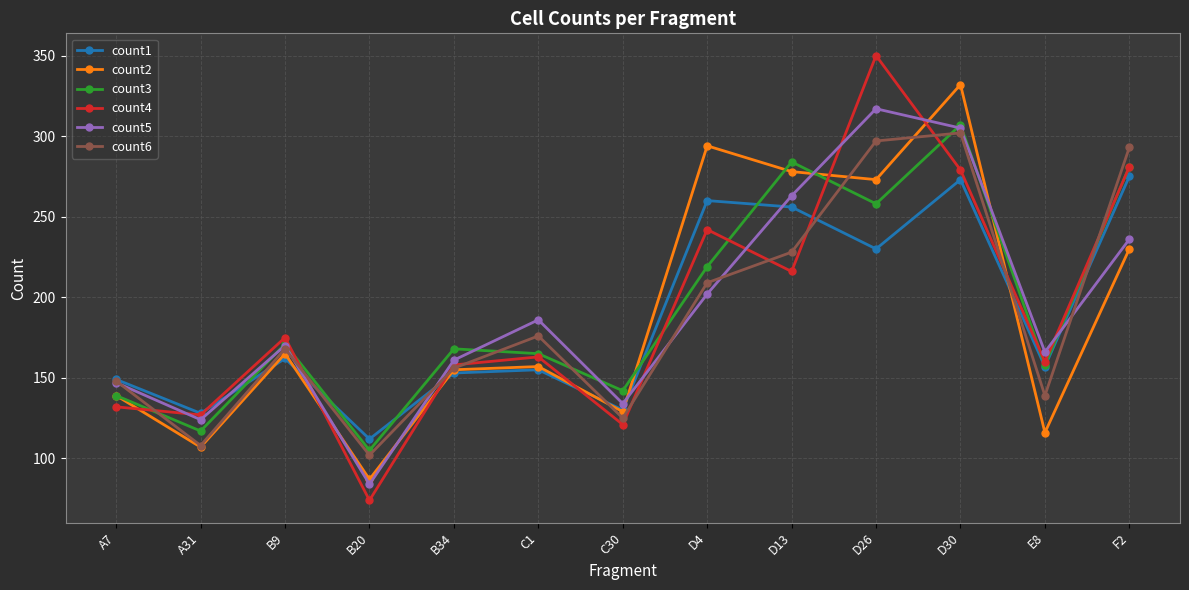

Rank the series at D26 from lowest to highest value.

count1, count3, count2, count6, count5, count4